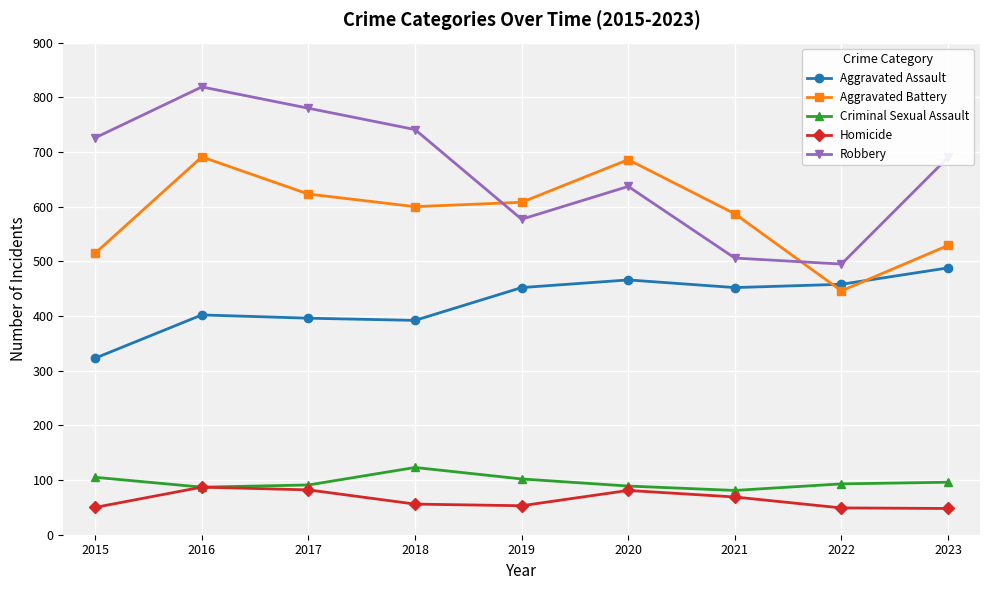

Rank the series at 2023 from highest to lowest value.

Robbery, Aggravated Battery, Aggravated Assault, Criminal Sexual Assault, Homicide